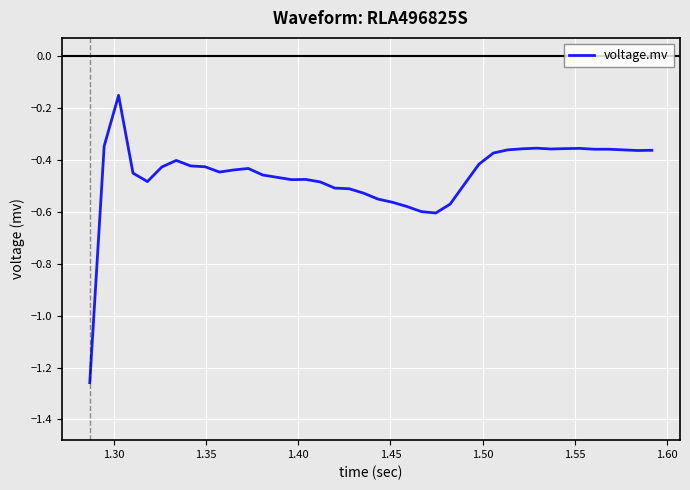

How many lines are shown in the chart?

1